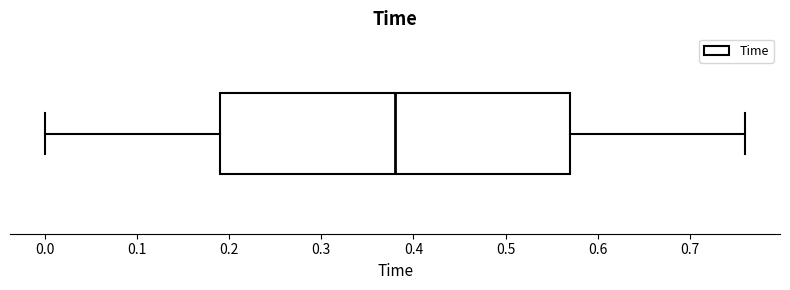

Transcribe this box plot: give where the median line is, the range the box spans, and where the two whiskers end, as read against the x-axis. The values are not printed on the chart, so give them approximately, as read against the axis.

median 0.38, box 0.19 to 0.57, whiskers 0.00 to 0.76